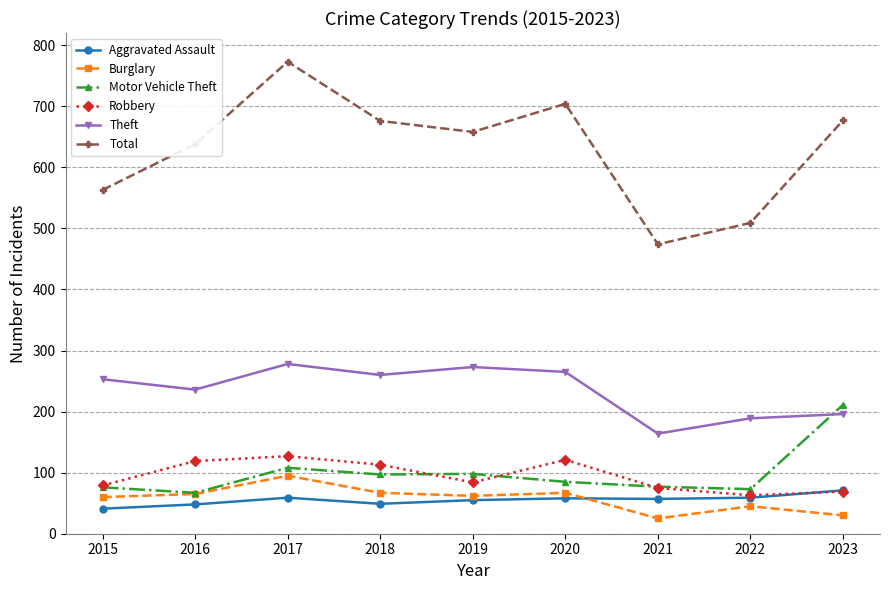

What is the value of the Burglary point at the 3rd from the left?

95